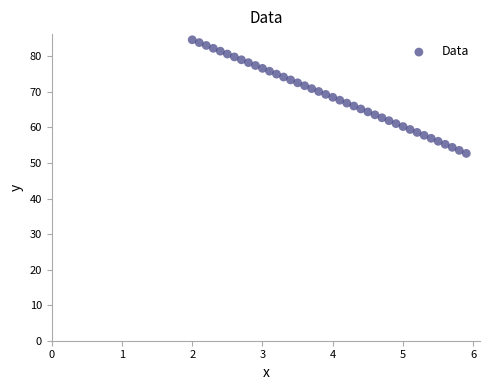

What is the range of Y values (max minus min)?

32.0